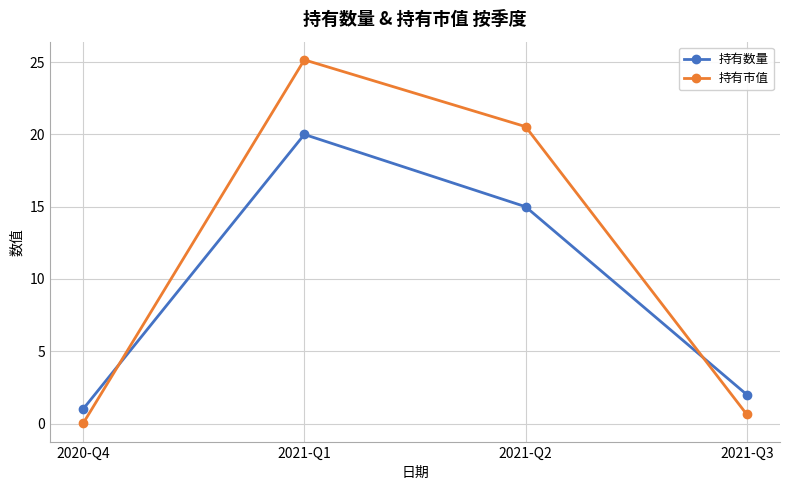

At which category does 持有数量 reach its first local peak?

2021-Q1